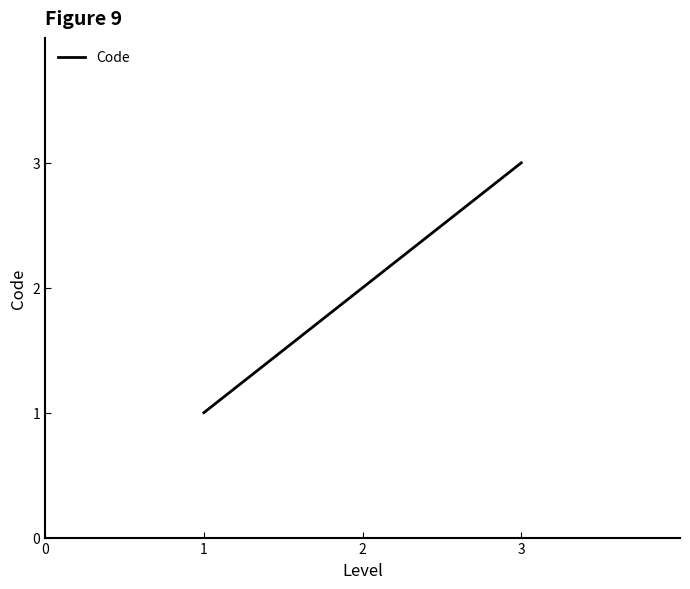

What is the average value?

2